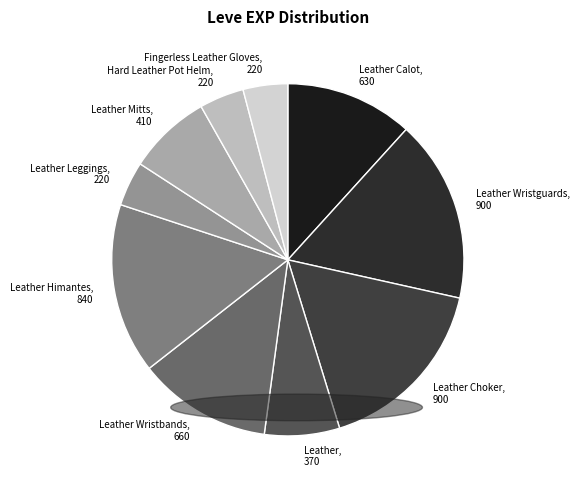

Is the sum of Leather Choker and Leather Leggings greater than half?

No